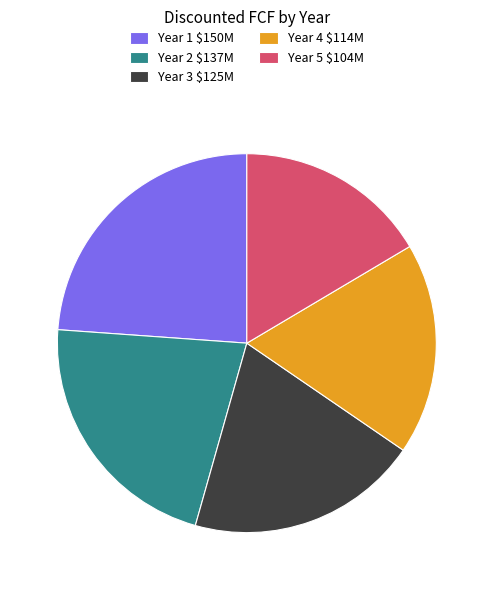

Which category has the smallest portion of the pie?

Year 5